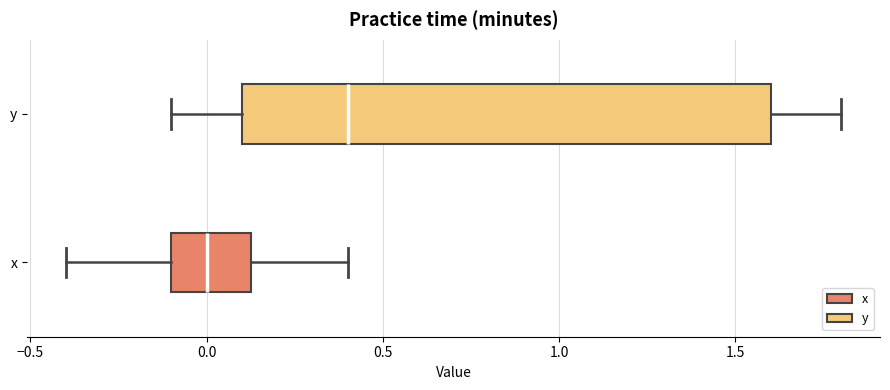

Reading bottom to top, read every box against the x-axis: the position of its median line, the range the box covers, and the ends of its whiskers. The values are not printed on the chart, so give them approximately, as read against the axis.

x: median 0.00, box -0.10 to 0.15, whiskers -0.40 to 0.40
y: median 0.40, box 0.10 to 1.60, whiskers -0.10 to 1.80